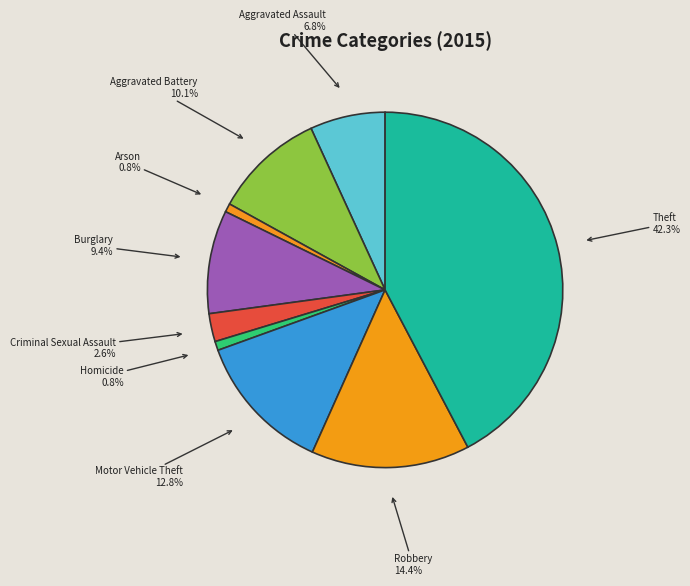

To the nearest percent, what percentage of the pie is Burglary?

9%